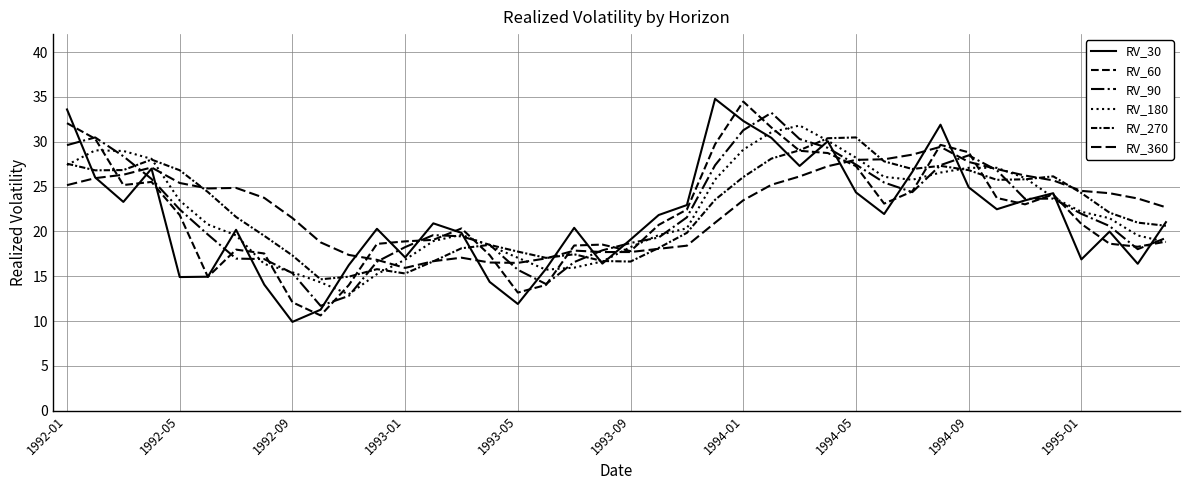

Where is RV_90 nearest to the value 22?

1995-01